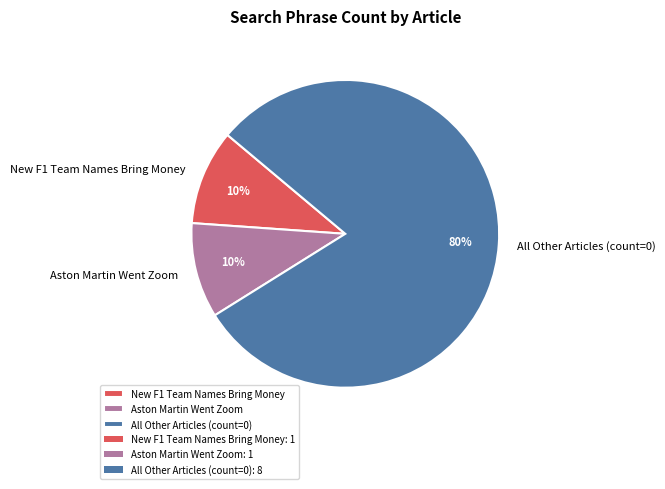

Do New F1 Team Names Bring Money and All Other Articles (count=0) together represent more than half of the pie?

Yes